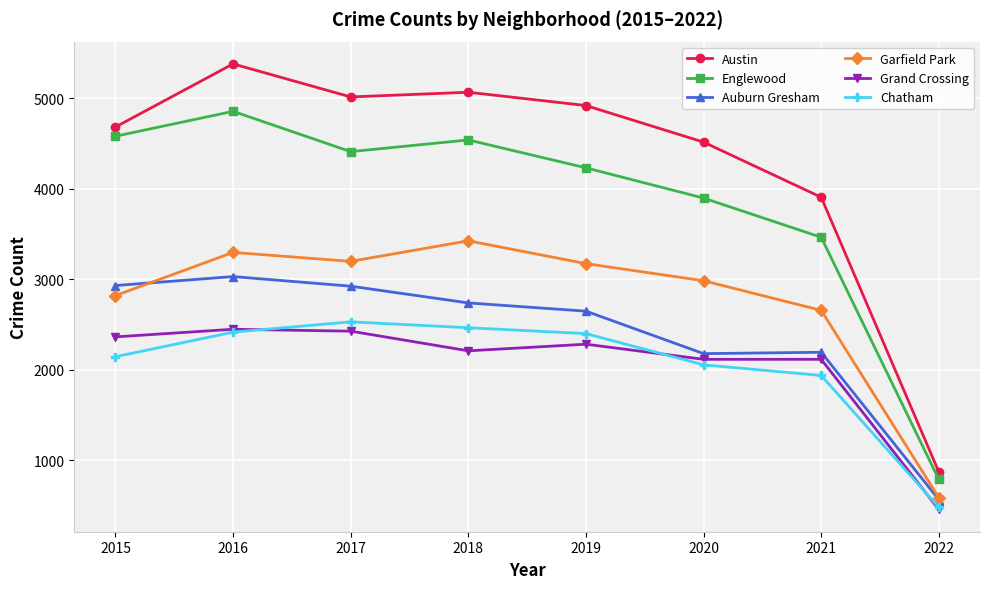

What is the spread (max minus min) of values at 2016?

2963